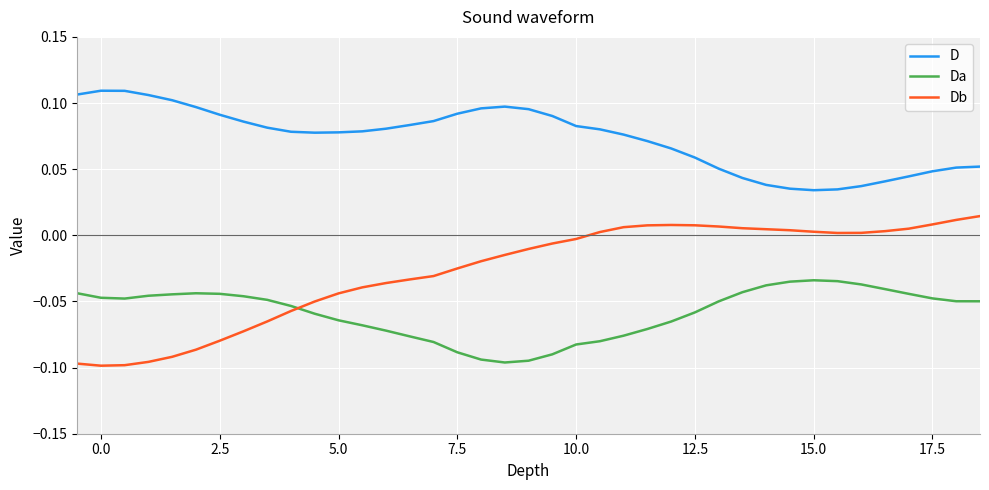

Rank the series by their maximum value, from highest to lowest.

D, Db, Da